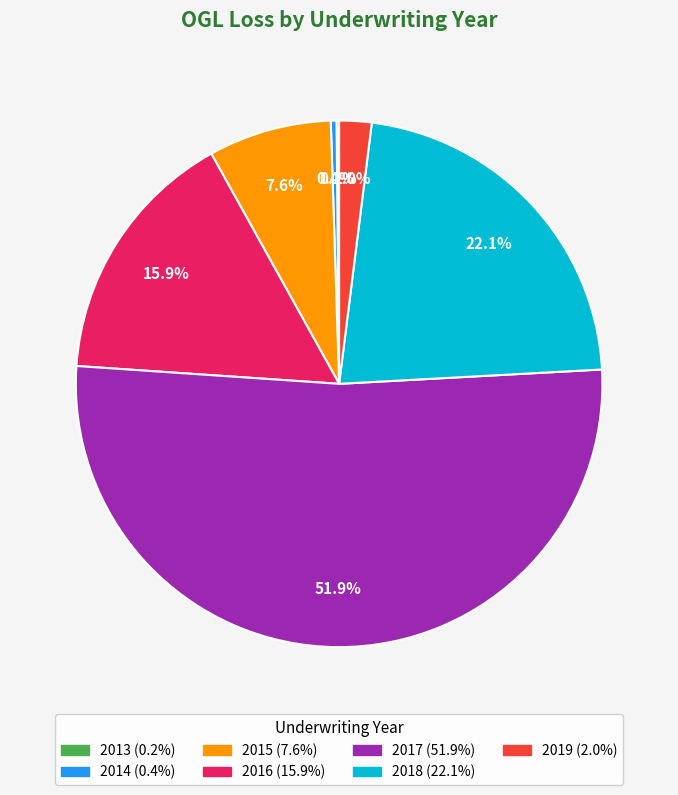

How much of the chart is everything except 2018?

77.9%